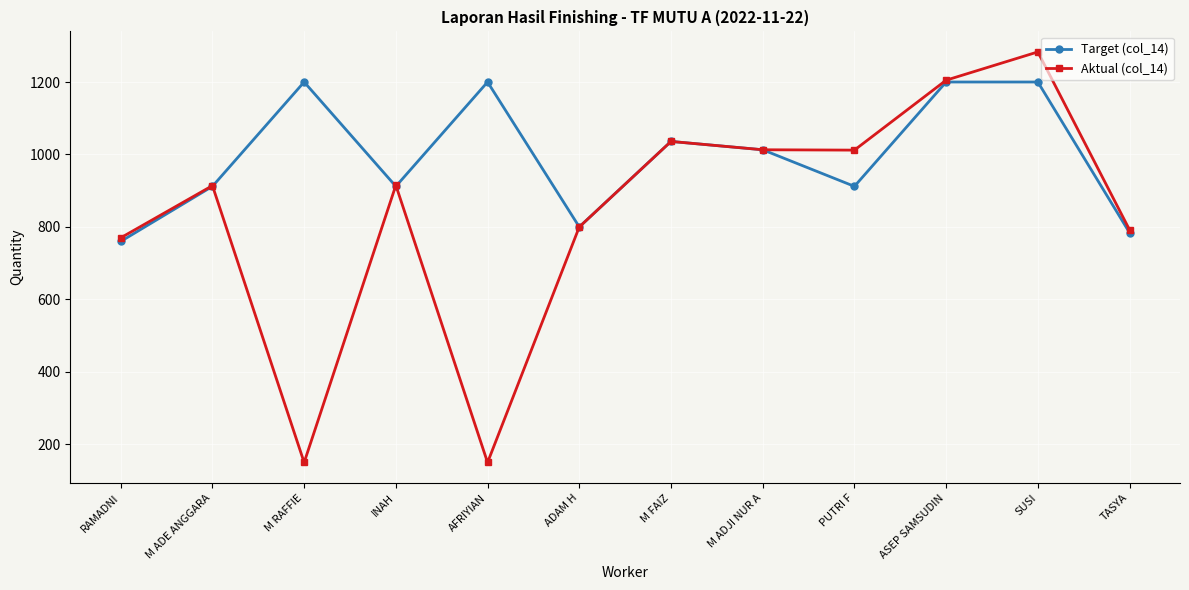

True or false: Target (col_14) has a value of 784 at TASYA.

True